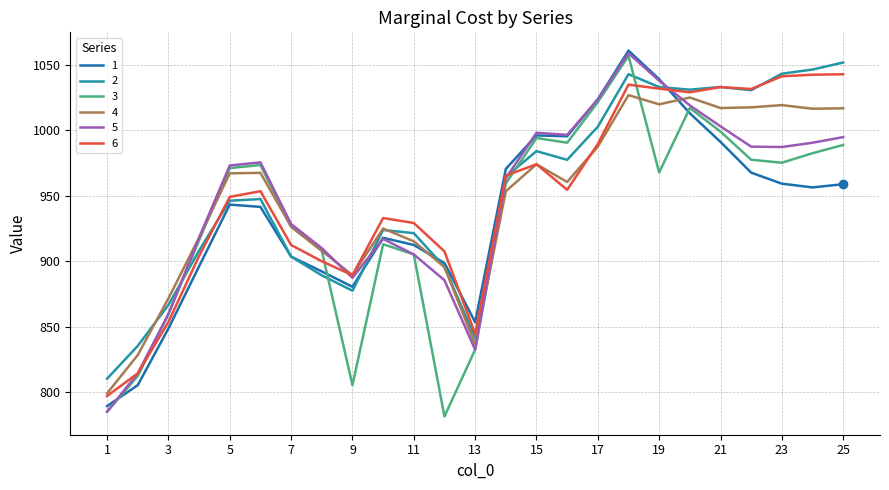

What is the minimum value for 5?

785.2